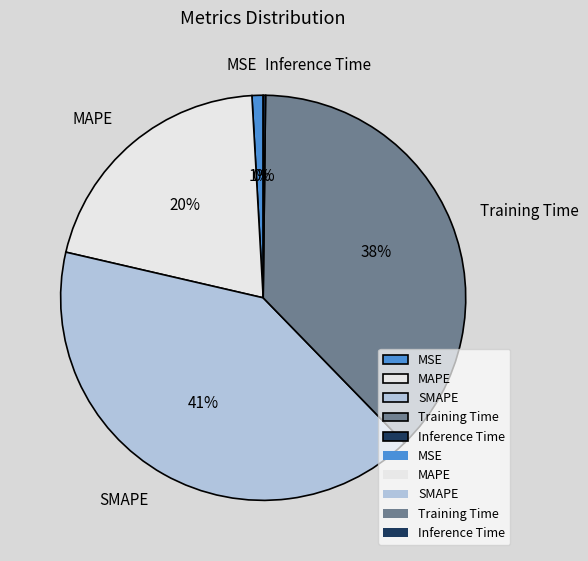

Is it true that MSE is 15% of the pie?

False